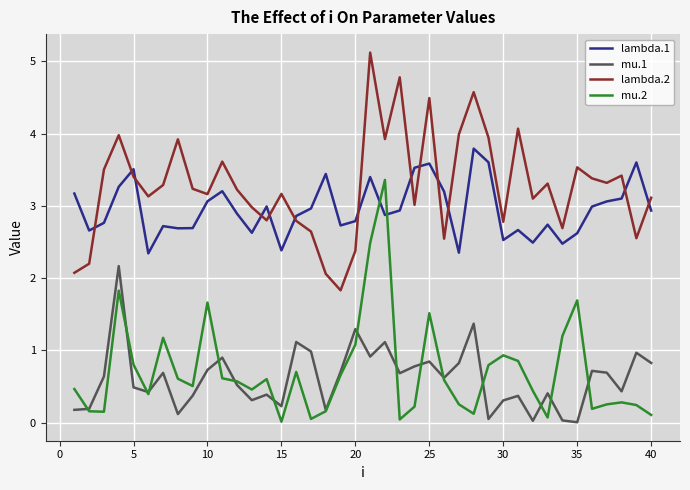

What is the minimum value for lambda.1?

2.3